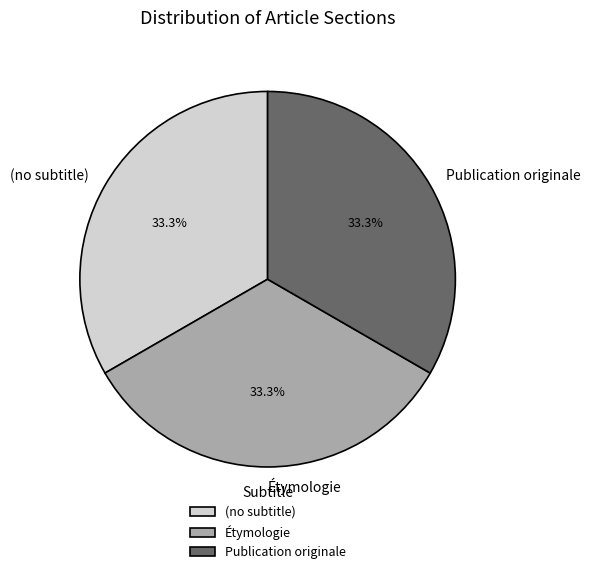

To the nearest percent, what is the difference between the Étymologie and Publication originale slice percentages?

0%